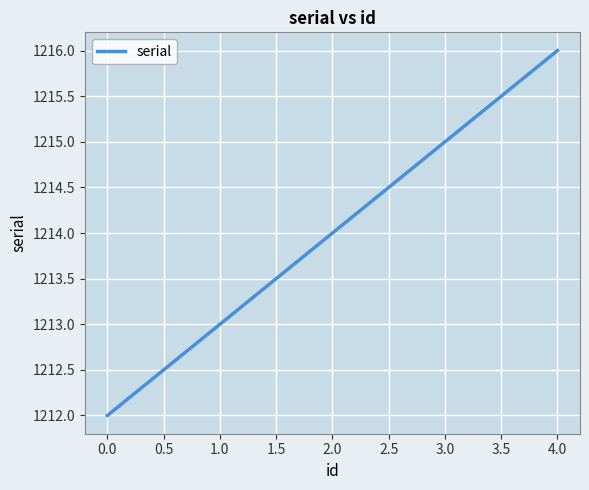

Rank the categories by value from lowest to highest.

0.0, 1.0, 2.0, 3.0, 4.0